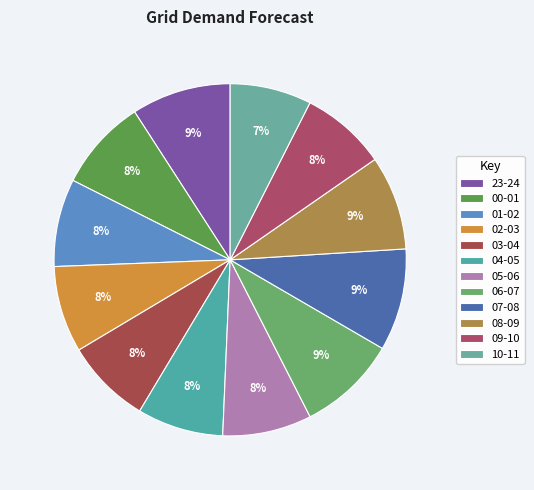

Which slice is the smallest?

10-11